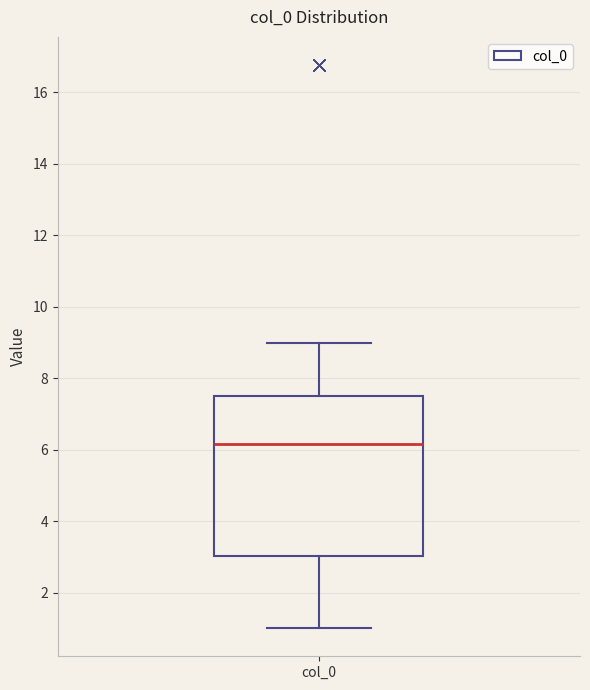

Read this box plot against the y-axis: the position of the median line, the range covered by the box, and the ends of both whiskers. The values are not printed on the chart, so give them approximately, as read against the axis.

median 6.2, box 3.0 to 7.6, whiskers 1.0 to 9.0